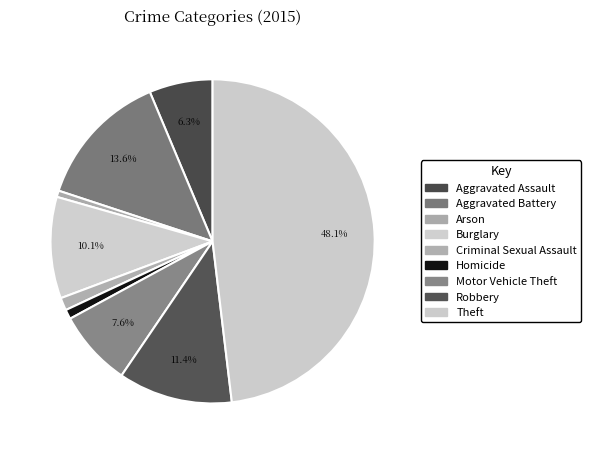

Between Criminal Sexual Assault and Arson, which is larger?

Criminal Sexual Assault